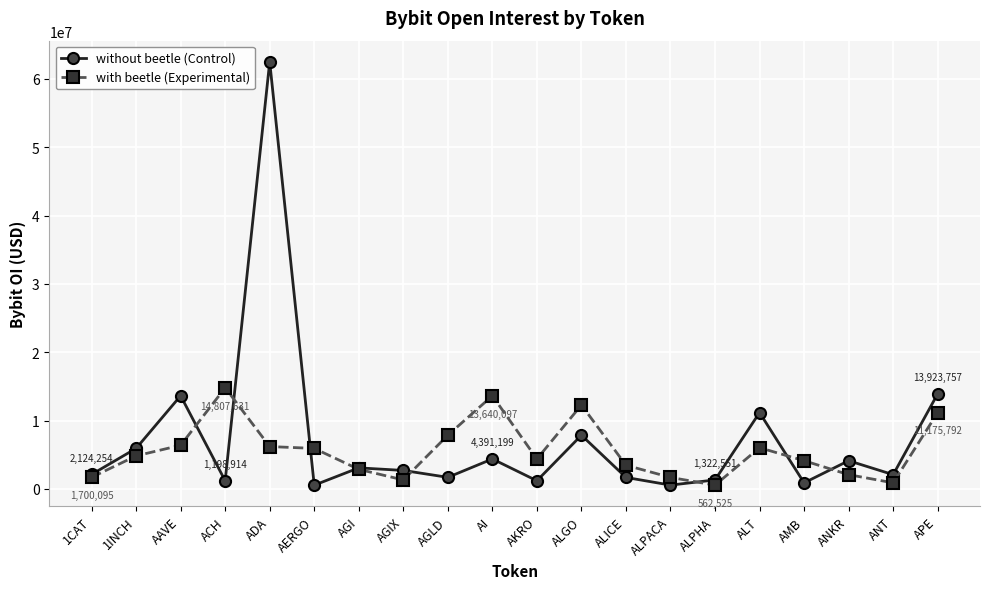

Which series changed the most between AAVE and AKRO?

without beetle (Control)